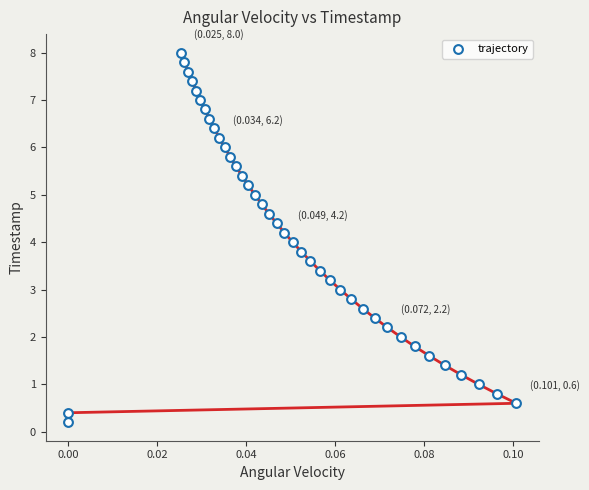

What is the range of Y values (max minus min)?

7.8